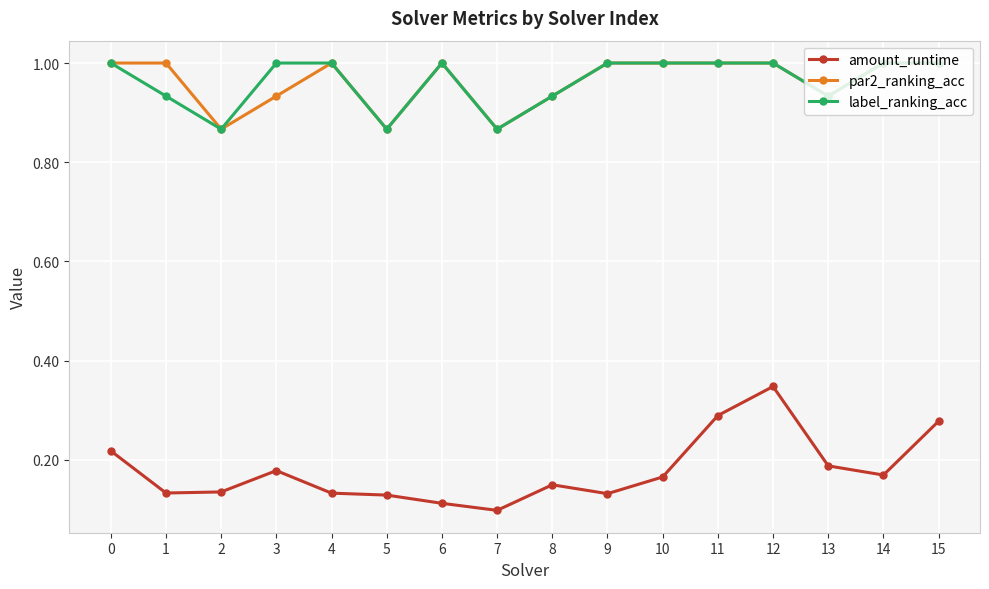

What is the value of the par2_ranking_acc point at the 16th from the left?

1.0